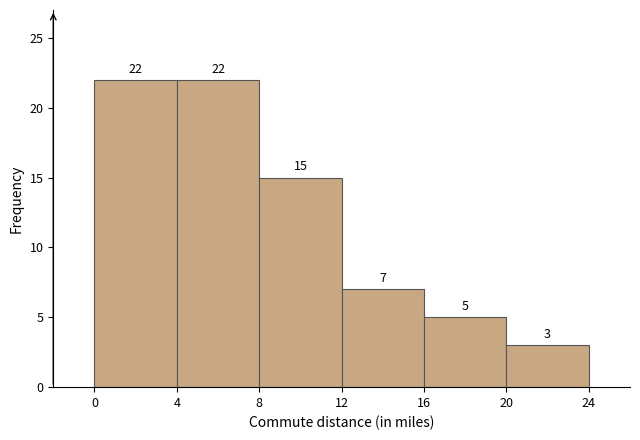

Reading left to right, transcribe this chart: for each bar, give the range it covers on the x-axis and its height.

0 to 4: 22
4 to 8: 22
8 to 12: 15
12 to 16: 7
16 to 20: 5
20 to 24: 3